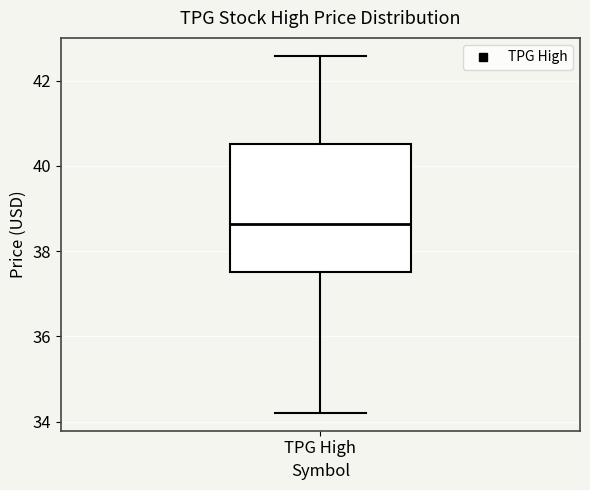

Where does the median line of the box for TPG High sit on the y-axis? The values are not printed on the chart, so give them approximately, as read against the axis.

38.6